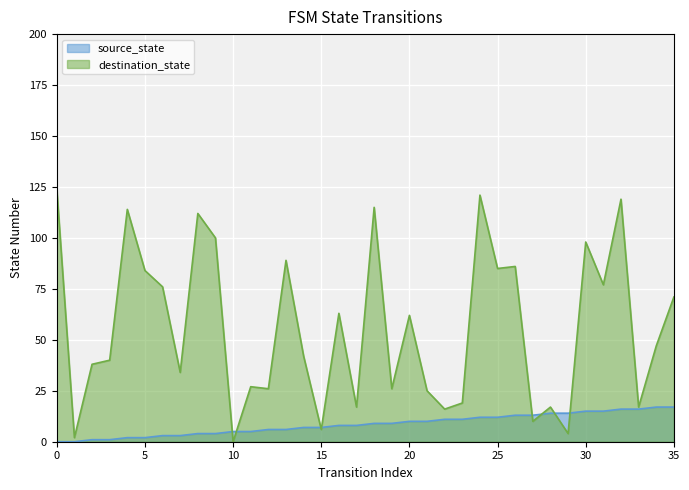

What is the maximum value for destination_state?

124